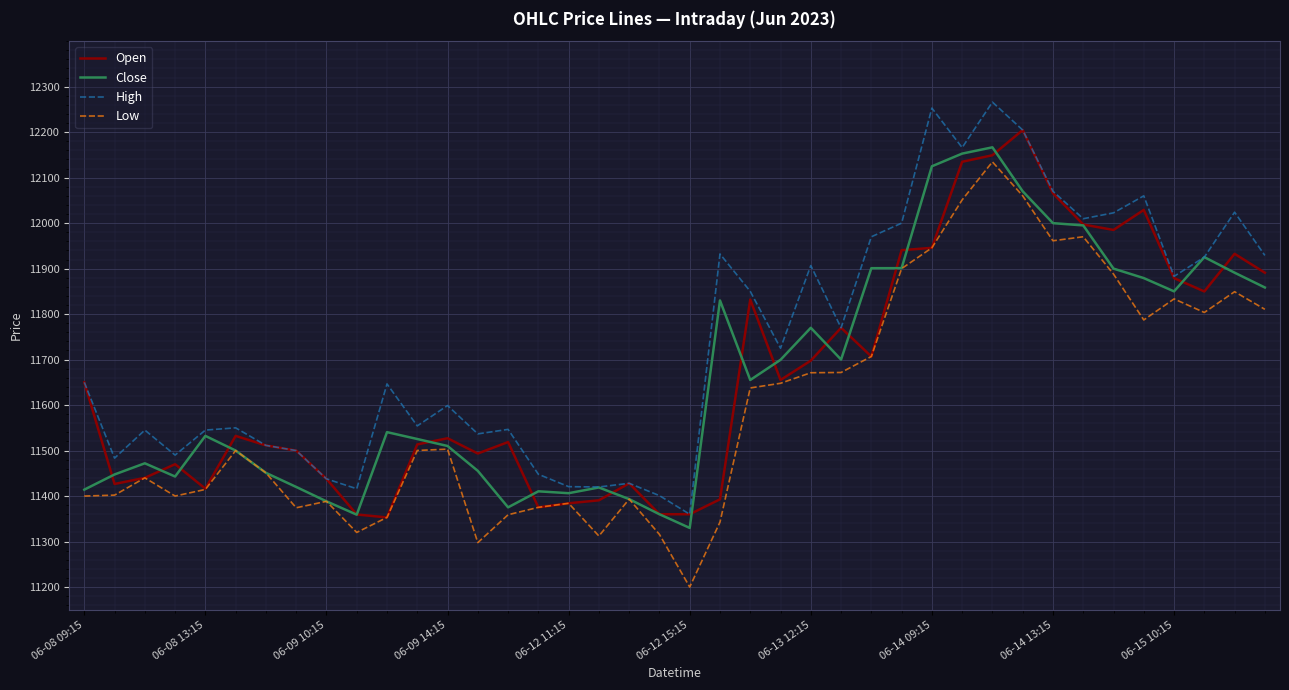

True or false: Open and Close cross at least once.

True